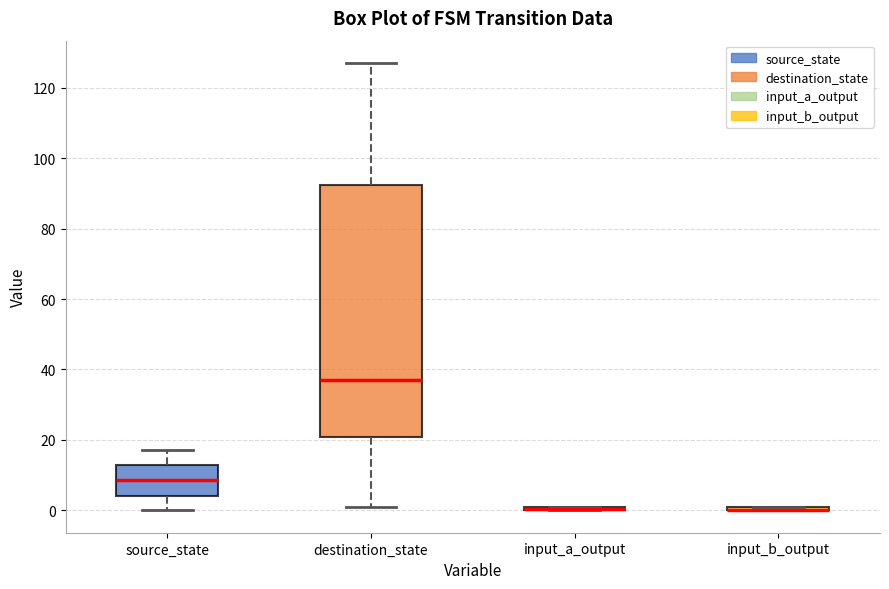

Comparing the boxes themselves (not the whiskers), which one is the tallest?

destination_state